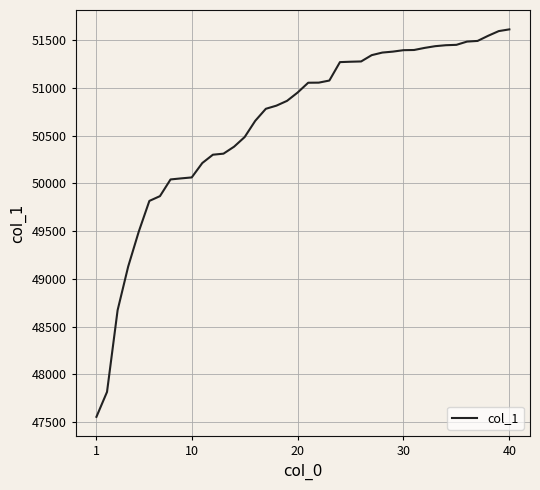

What is the greatest value displayed?

51614